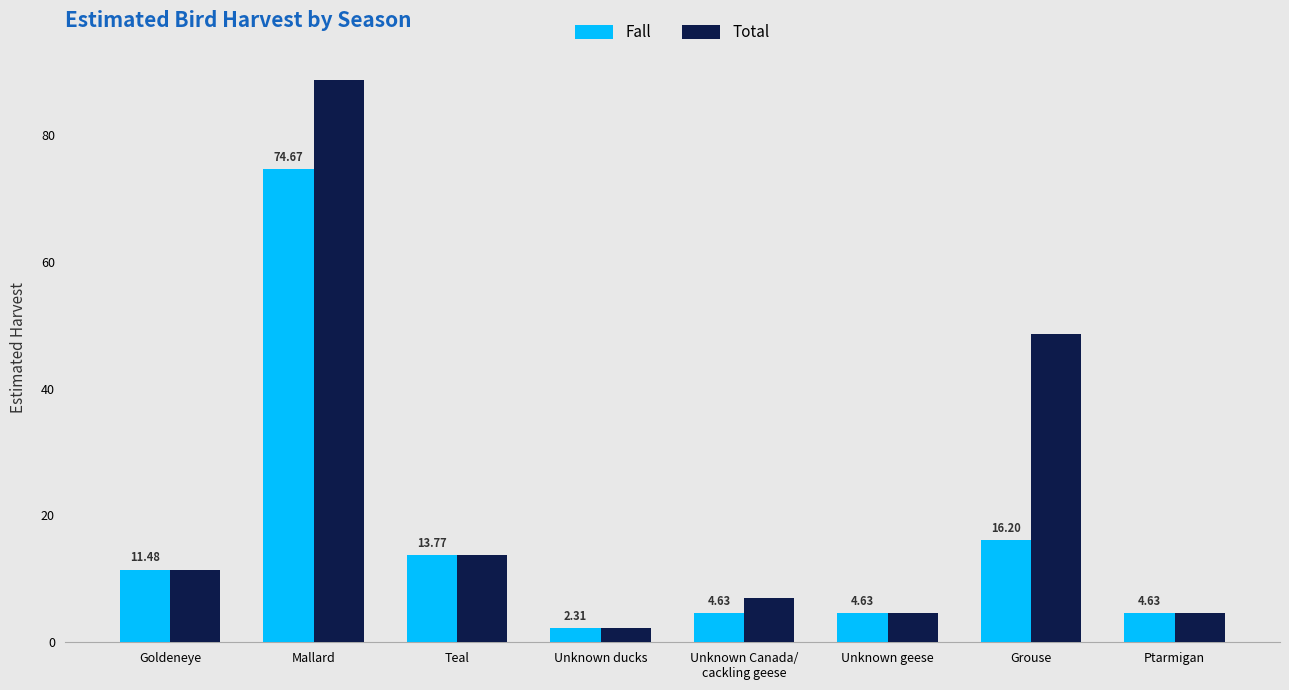

At which category is the sum across all series the highest?

Mallard